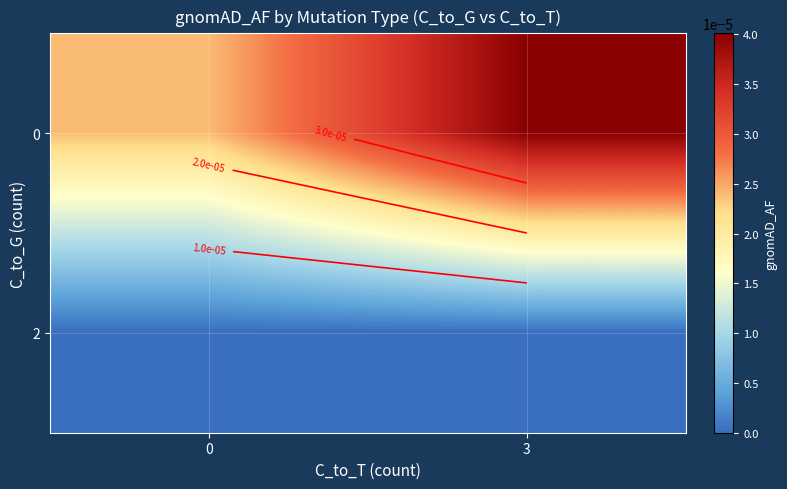

The row_0 series shows 0.0 at 0. True or false?

False